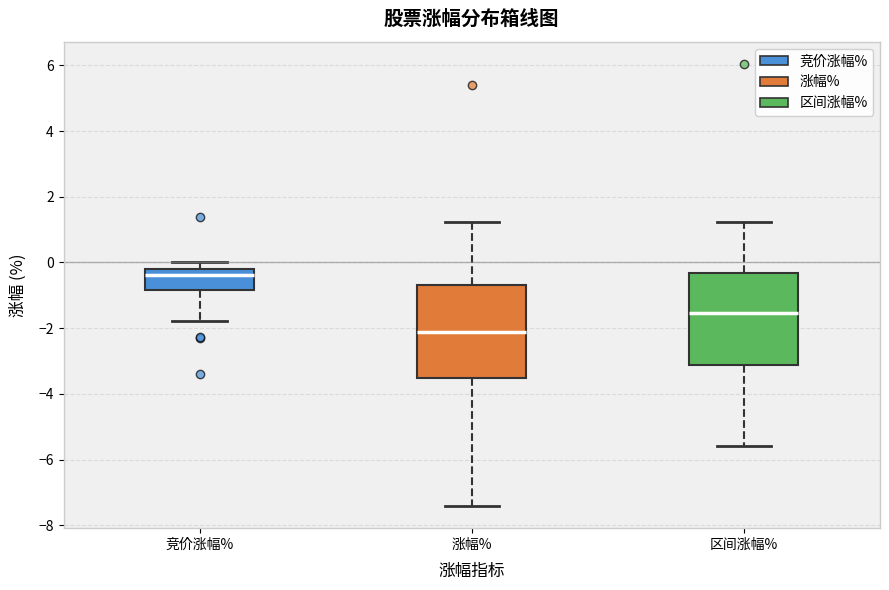

Reading left to right, read every box against the y-axis: the position of its median line, the range the box covers, and the ends of its whiskers. The values are not printed on the chart, so give them approximately, as read against the axis.

竞价涨幅%: median -0.4, box -0.8 to -0.2, whiskers -1.8 to 0.0
涨幅%: median -2.2, box -3.6 to -0.6, whiskers -7.4 to 1.2
区间涨幅%: median -1.6, box -3.2 to -0.4, whiskers -5.6 to 1.2